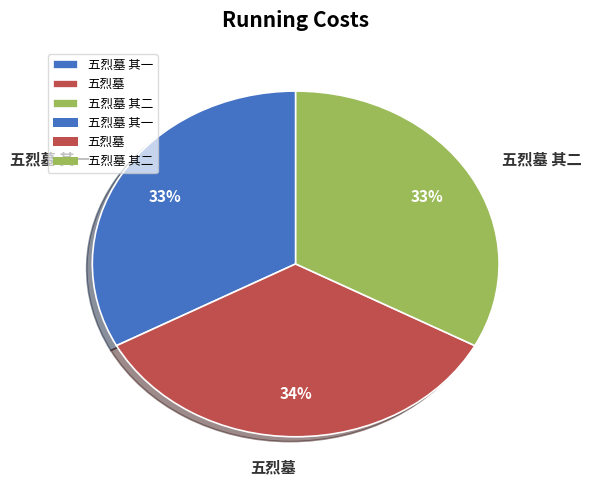

What is the ratio of the value at 五烈墓 其二 to the value at 五烈墓?

1.0